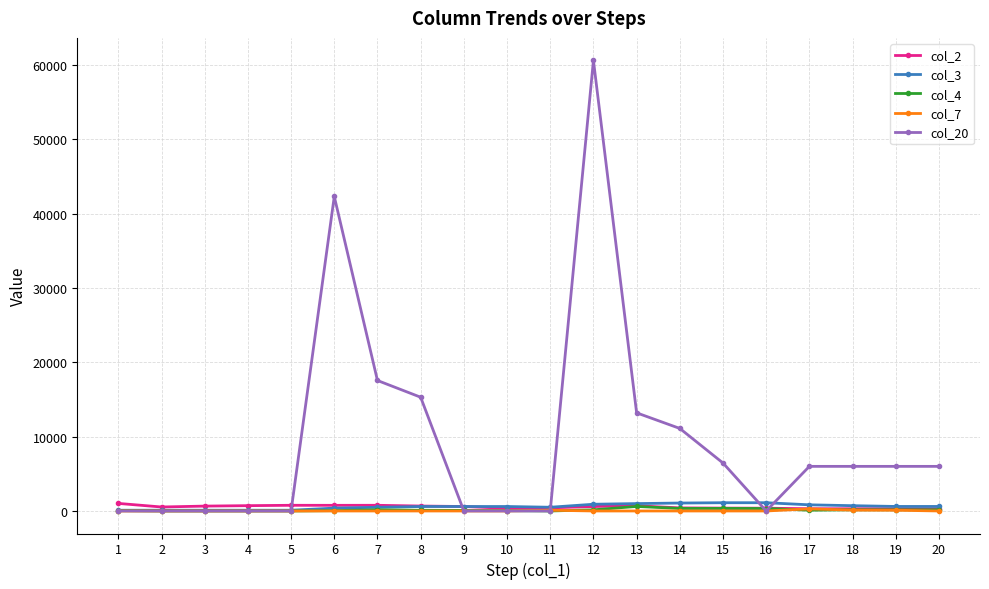

What is the value of the col_7 point at the 11th from the left?

100